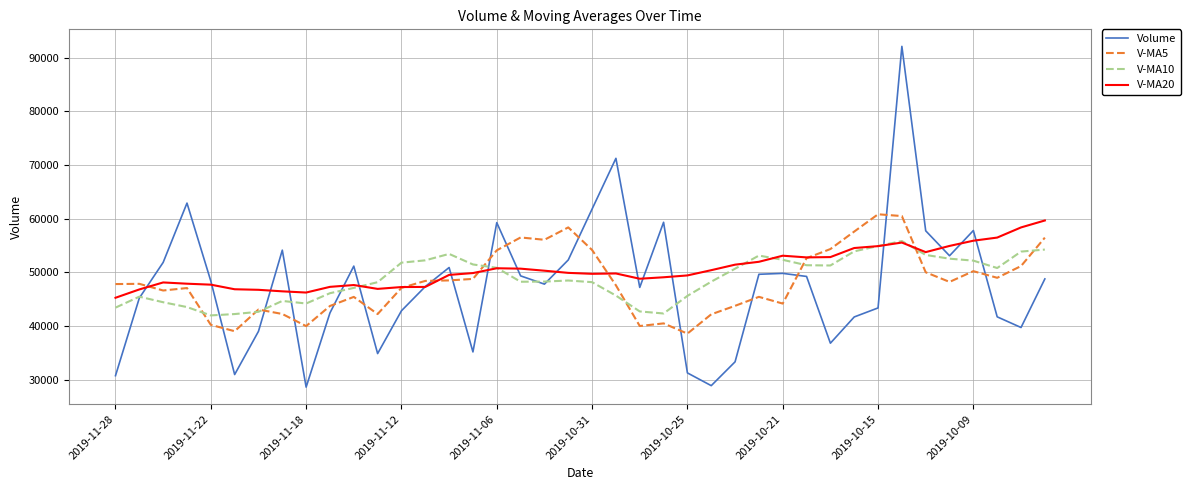

Which series has the largest range (max minus min)?

Volume